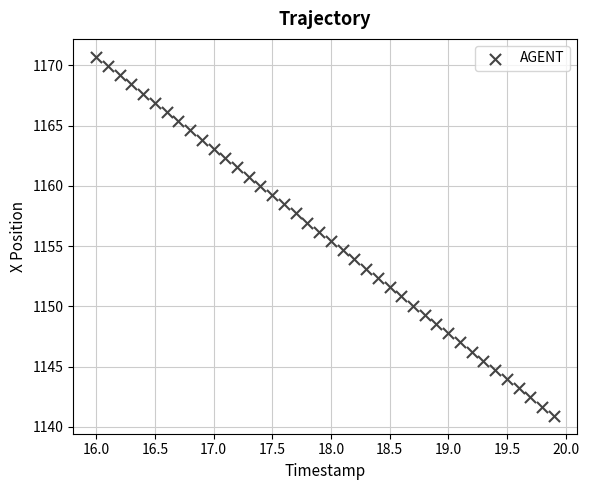

What is the range of Y values (max minus min)?

29.8